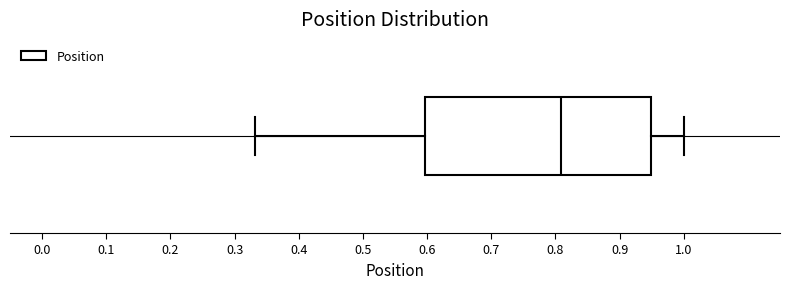

Transcribe this box plot: give where the median line is, the range the box spans, and where the two whiskers end, as read against the x-axis. The values are not printed on the chart, so give them approximately, as read against the axis.

median 0.81, box 0.60 to 0.95, whiskers 0.33 to 1.00